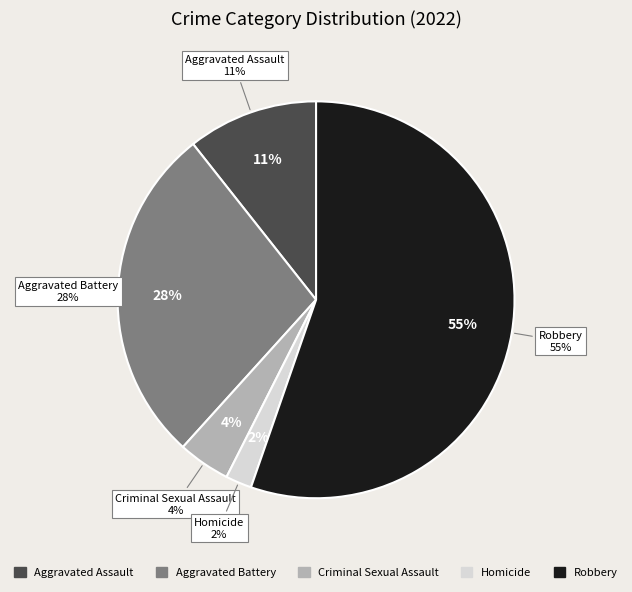

Does Robbery account for over 50% of the chart?

Yes